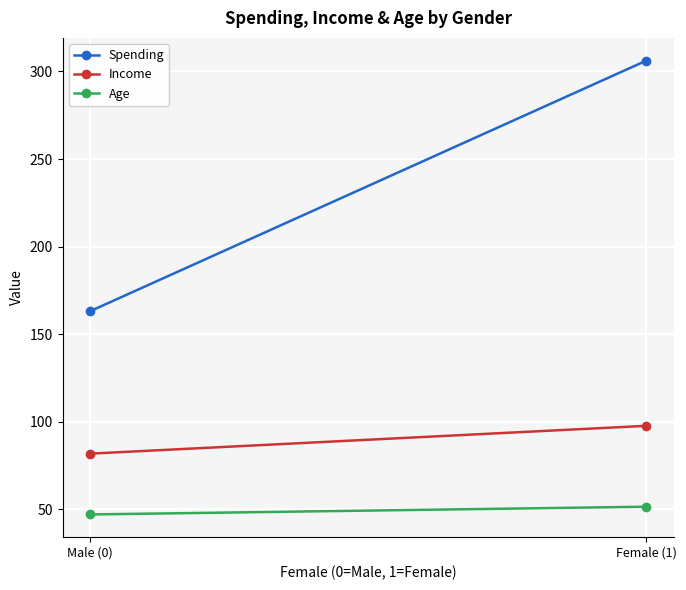

Which series has the largest total across all categories?

Spending